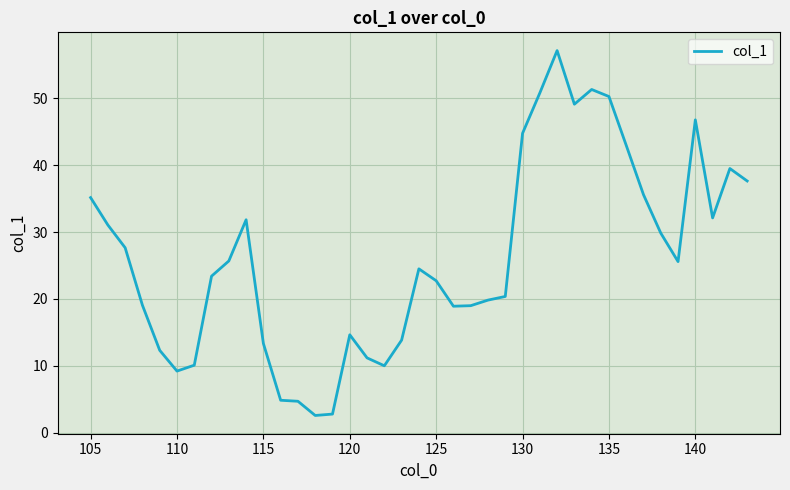

What is the difference between the maximum and minimum values?

54.5